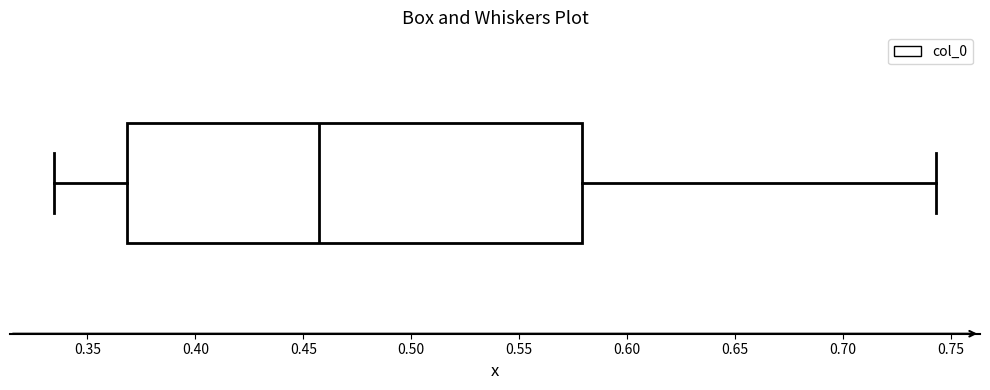

Transcribe this box plot: give where the median line is, the range the box spans, and where the two whiskers end, as read against the x-axis. The values are not printed on the chart, so give them approximately, as read against the axis.

median 0.455, box 0.370 to 0.580, whiskers 0.335 to 0.745